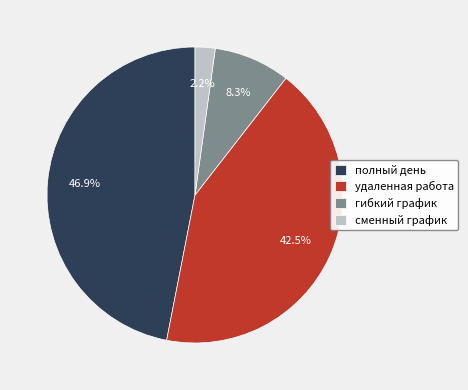

Which category has the biggest portion of the pie?

полный день